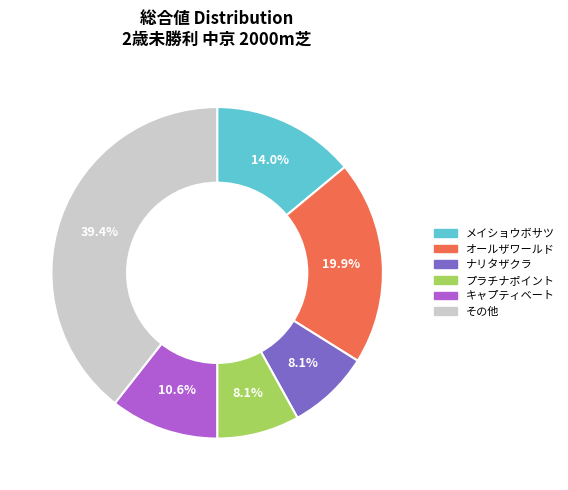

Is there a majority slice in this chart?

No